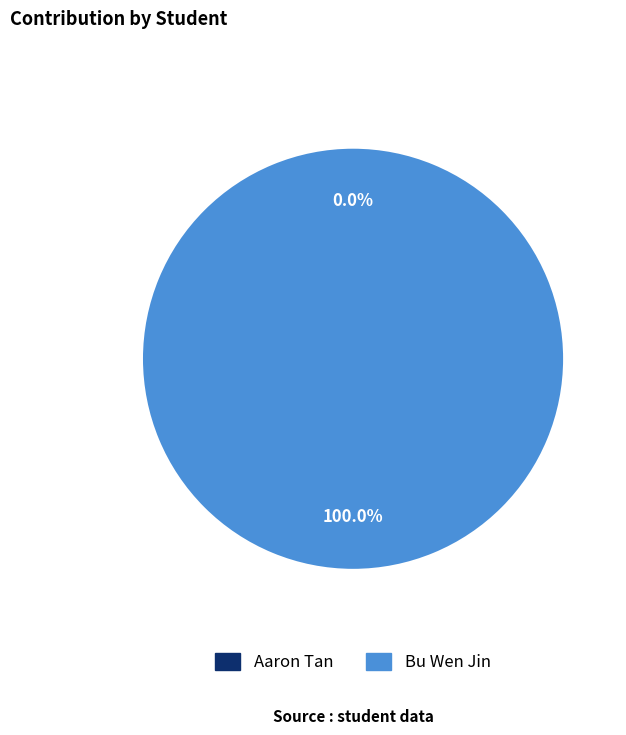

What is the smallest slice in the pie chart?

Aaron Tan